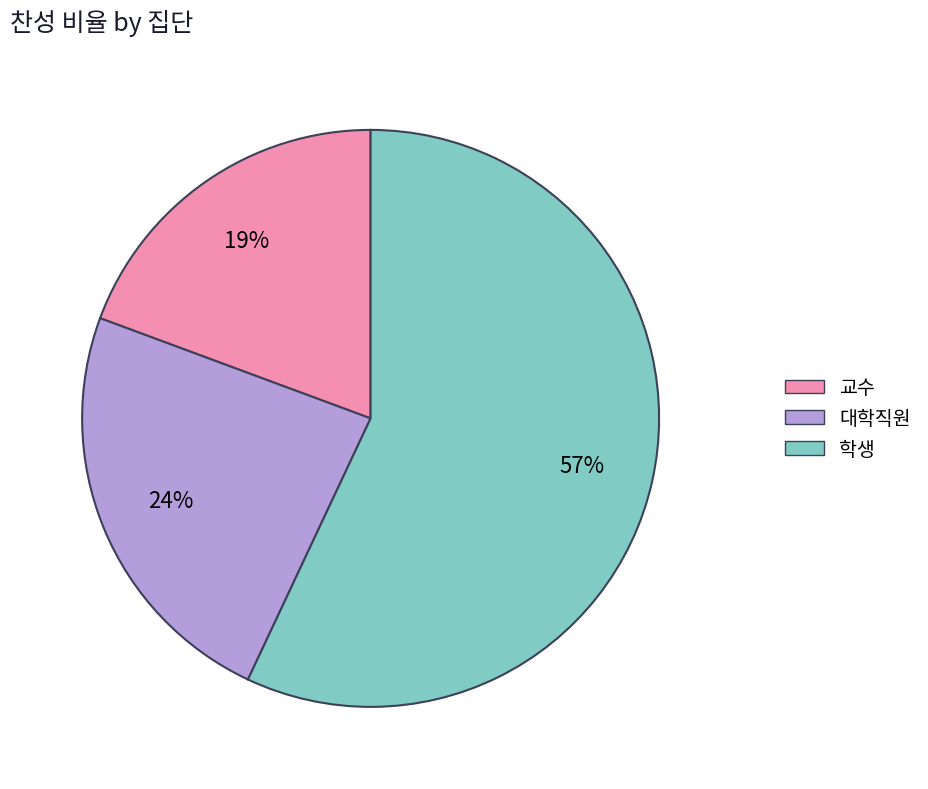

Which slice is the smallest?

교수